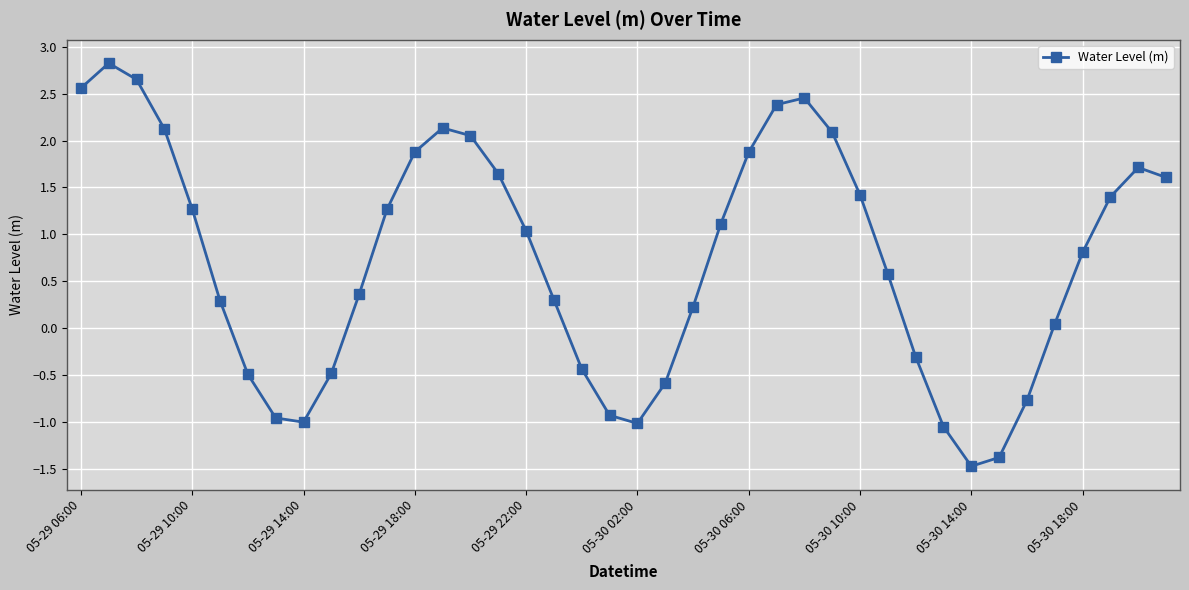

What is the difference between the maximum and second lowest values?

4.2